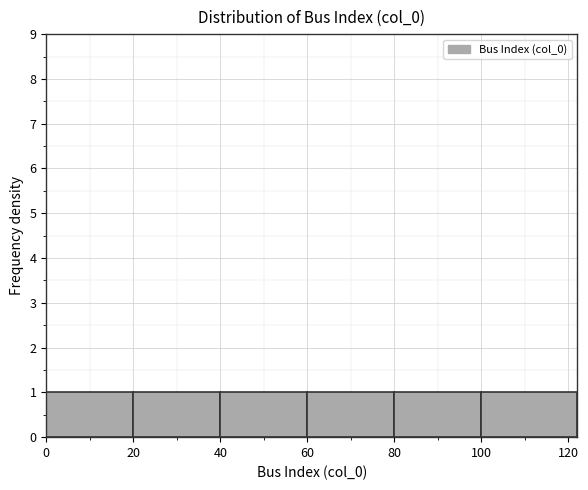

Reading left to right, transcribe this chart: for each bar, give the range it covers on the x-axis and its height. The values are not printed on the chart, so give them approximately, as read against the axis.

0 to 20: 1
20 to 40: 1
40 to 60: 1
60 to 80: 1
80 to 100: 1
100 to 122: 1